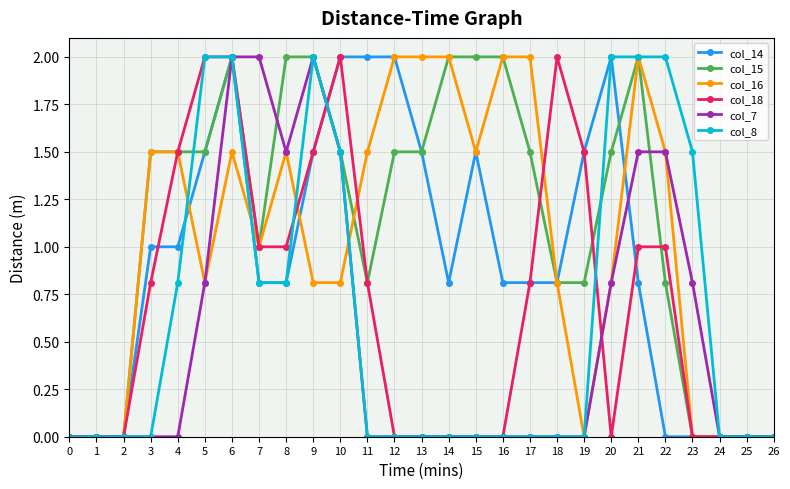

What is the difference between the highest and lowest values at 14?

2.0